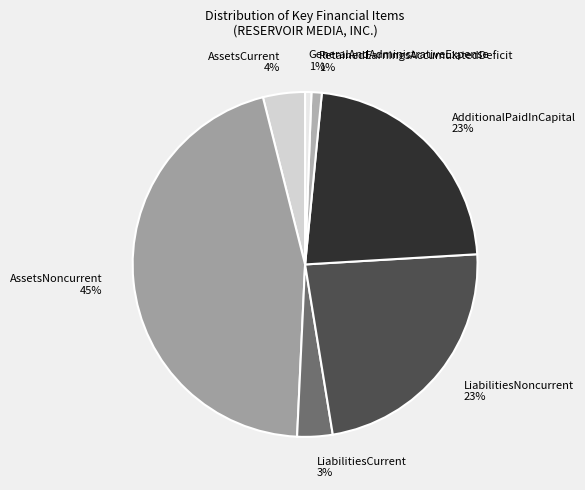

The AdditionalPaidInCapital slice represents 23% of the pie. True or false?

True